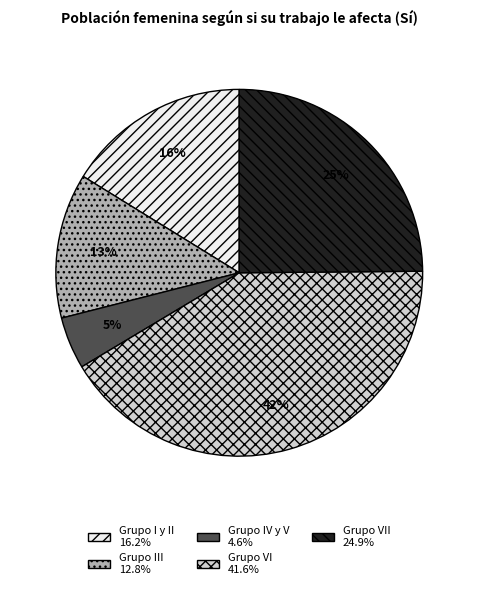

How many slices are in this pie chart?

5